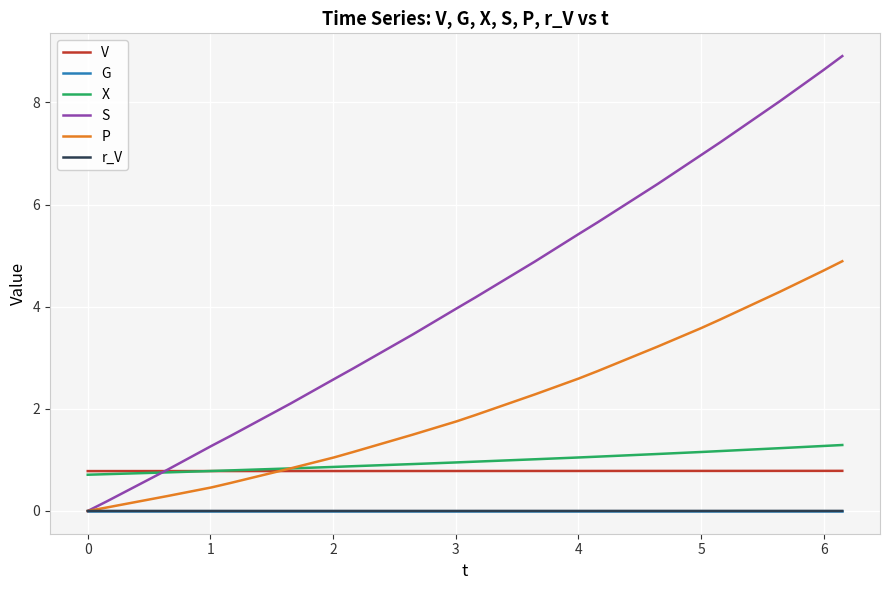

Which series has the largest range (max minus min)?

S